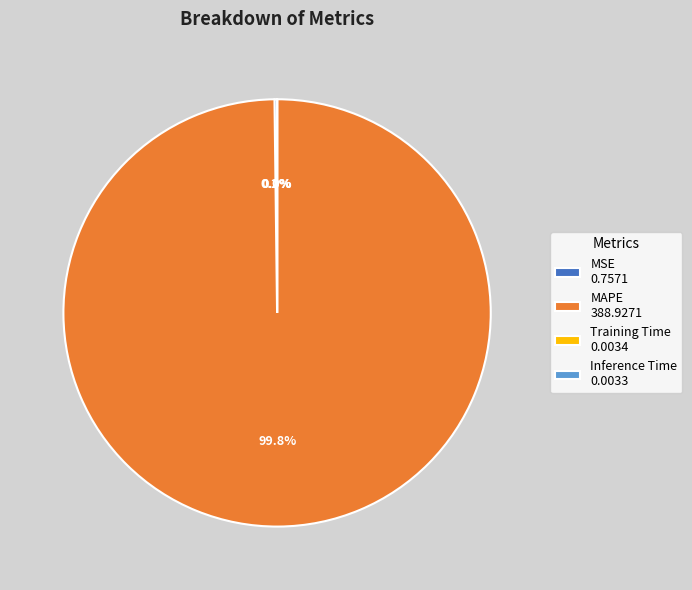

To the nearest percent, what is the difference between the largest and smallest slice percentages?

100%